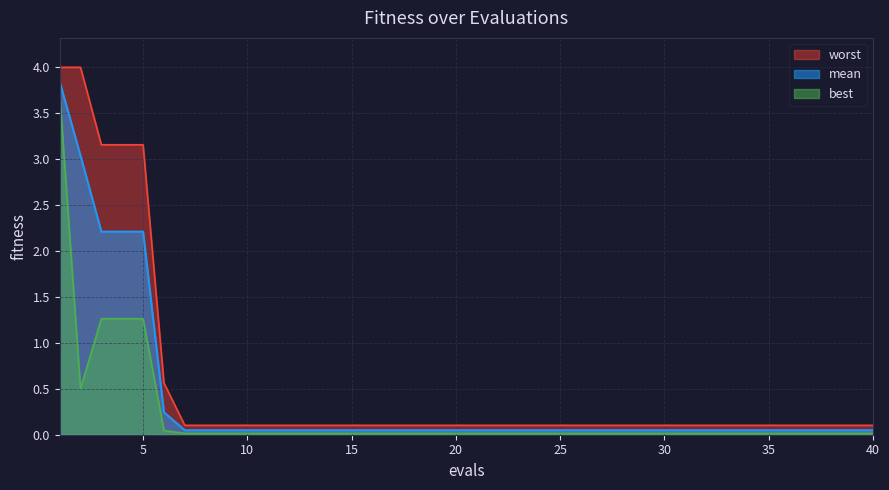

True or false: best has more than 1 points higher than both neighbors.

False